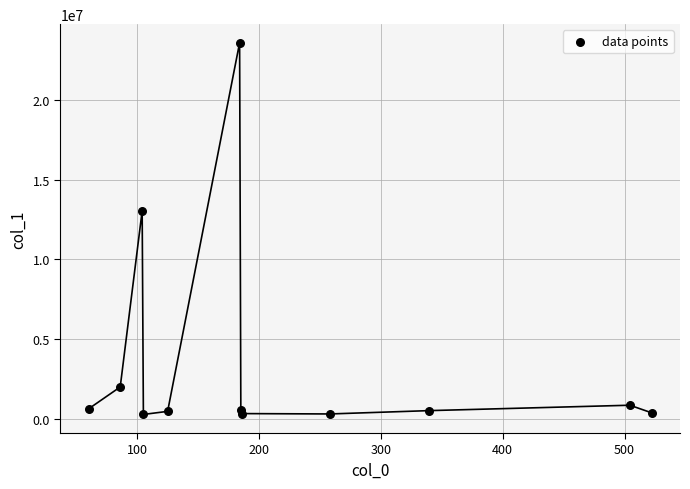

What Y value in the scatter plot is closest to 11927282?

13040058.0